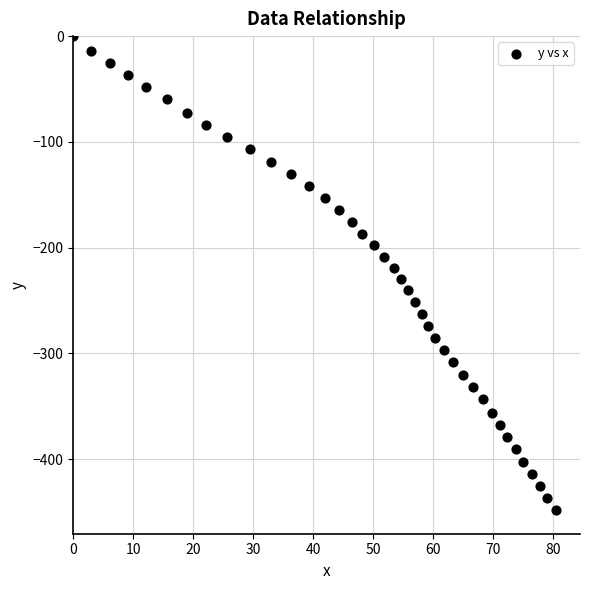

What is the range of X values (max minus min)?

80.5